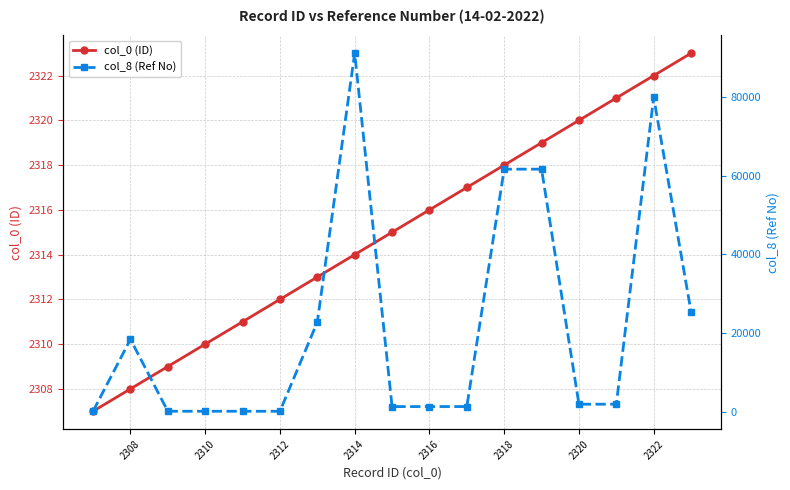

True or false: col_8 (Ref No) has more than 0 points higher than both neighbors.

True